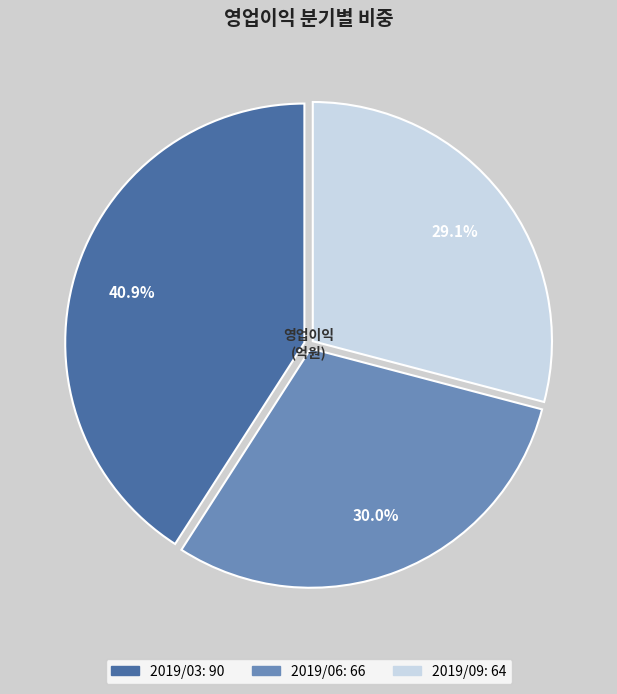

True or false: 2019/09 accounts for 16% of the total.

False